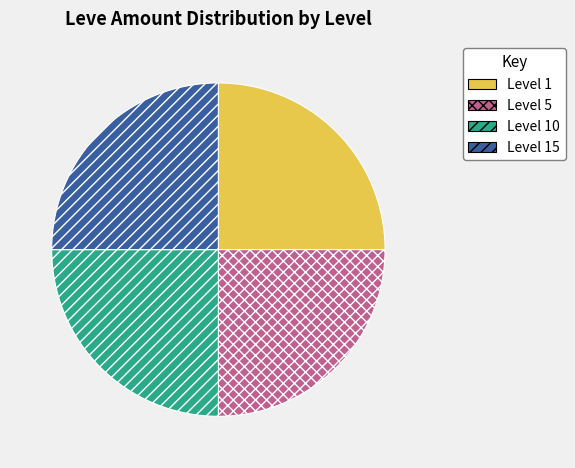

Is it true that Level 10 is 12% of the pie?

False